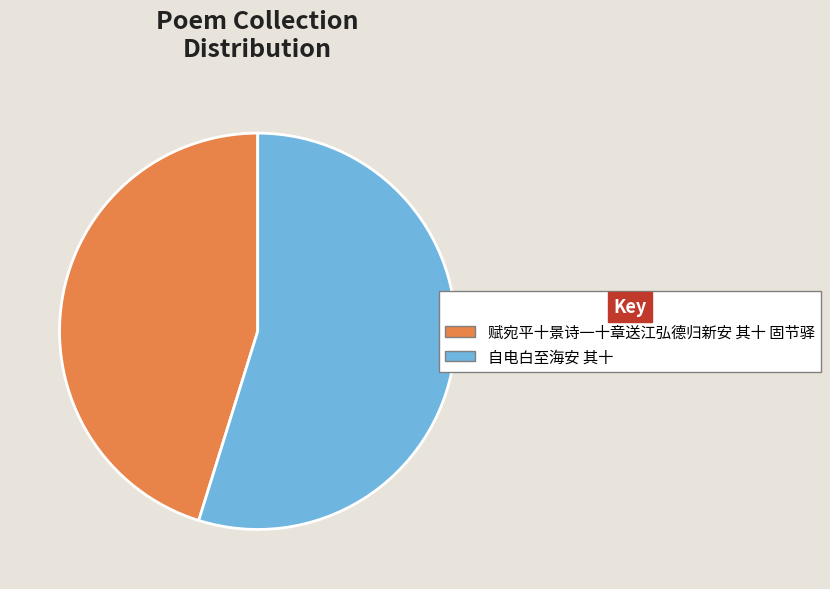

What is the largest slice in the pie chart?

自电白至海安 其十